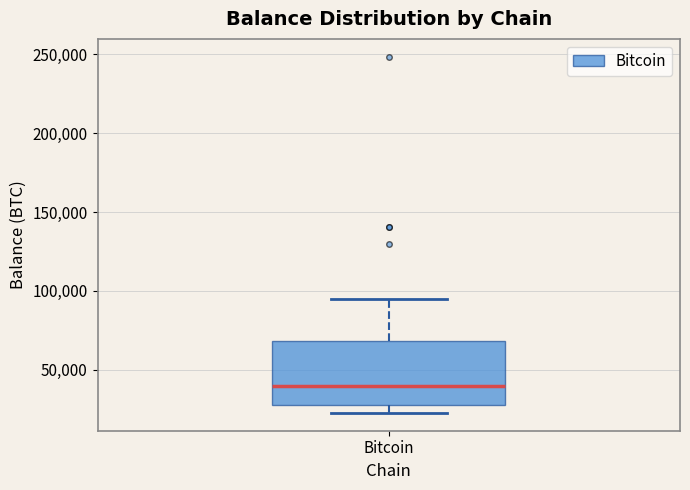

Transcribe this box plot: give where the median line is, the range the box spans, and where the two whiskers end, as read against the y-axis. The values are not printed on the chart, so give them approximately, as read against the axis.

median 40000, box 30000 to 70000, whiskers 25000 to 95000